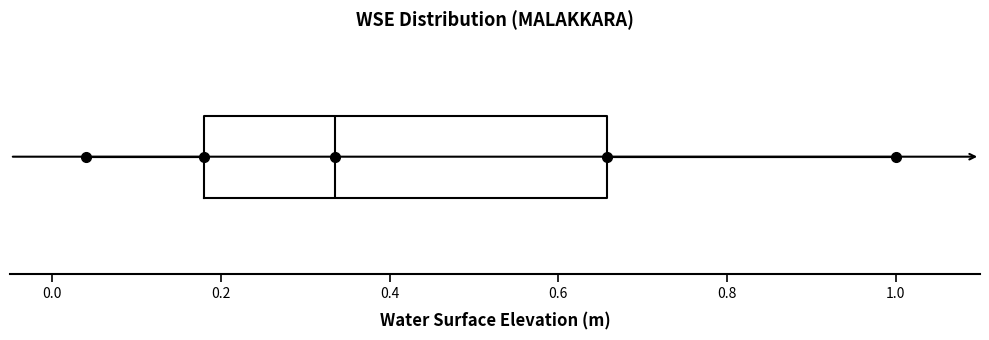

Read this box plot against the x-axis: the position of the median line, the range covered by the box, and the ends of both whiskers. The values are not printed on the chart, so give them approximately, as read against the axis.

median 0.34, box 0.18 to 0.66, whiskers 0.04 to 1.00